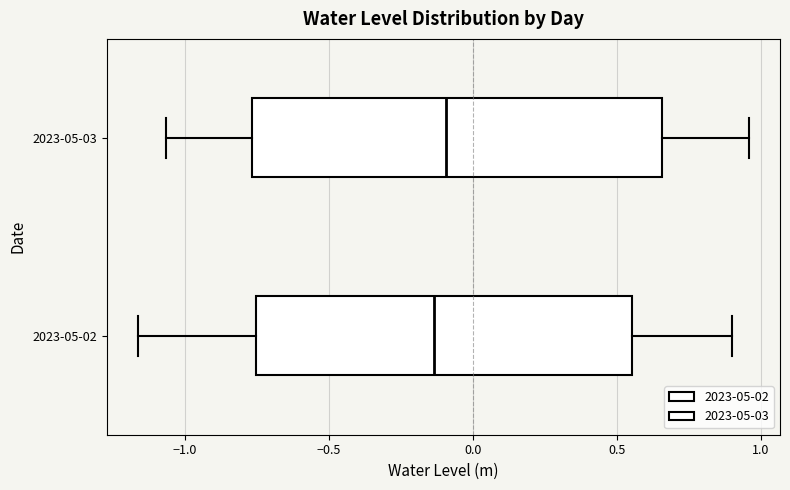

Reading bottom to top, read every box against the x-axis: the position of its median line, the range the box covers, and the ends of its whiskers. The values are not printed on the chart, so give them approximately, as read against the axis.

2023-05-02: median -0.15, box -0.75 to 0.55, whiskers -1.15 to 0.90
2023-05-03: median -0.10, box -0.75 to 0.65, whiskers -1.05 to 0.95